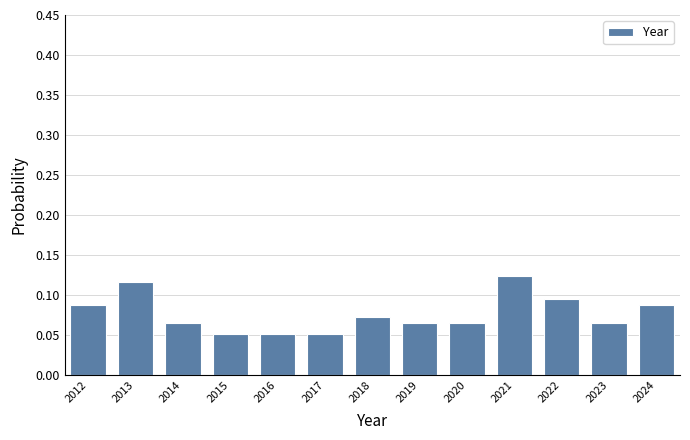

Which has a higher value, 2019 or 2022?

2022